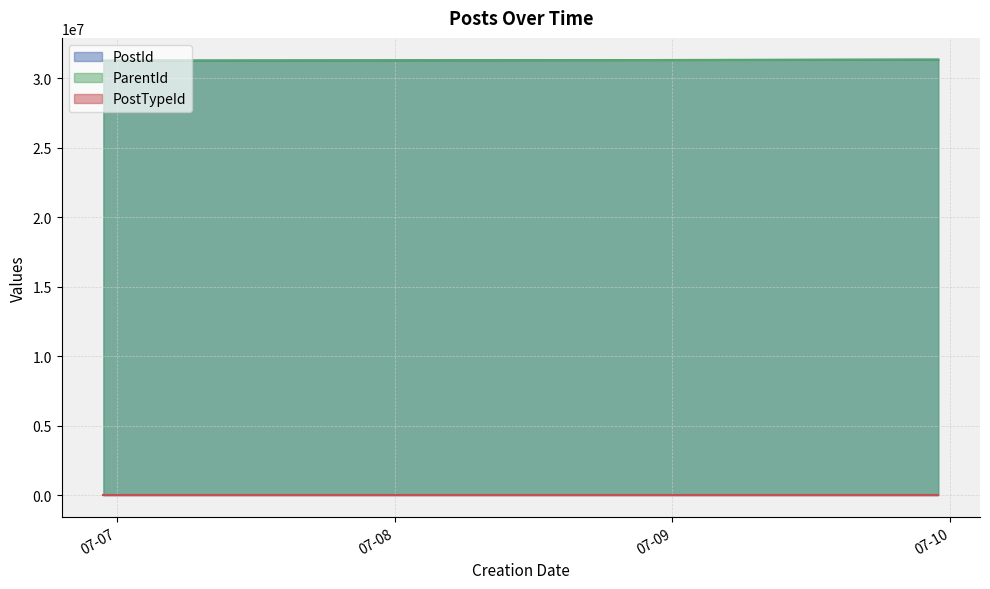

Between 2015-07-07 01:25:58 and 2015-07-09 18:58:49, which series saw the biggest shift?

PostId